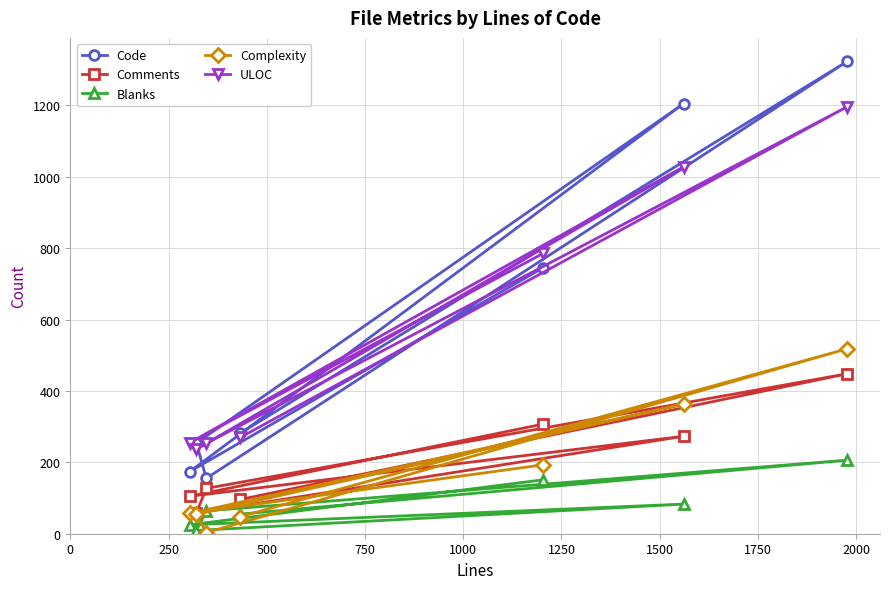

What is the difference between the second highest and second lowest values in the Comments series?

211